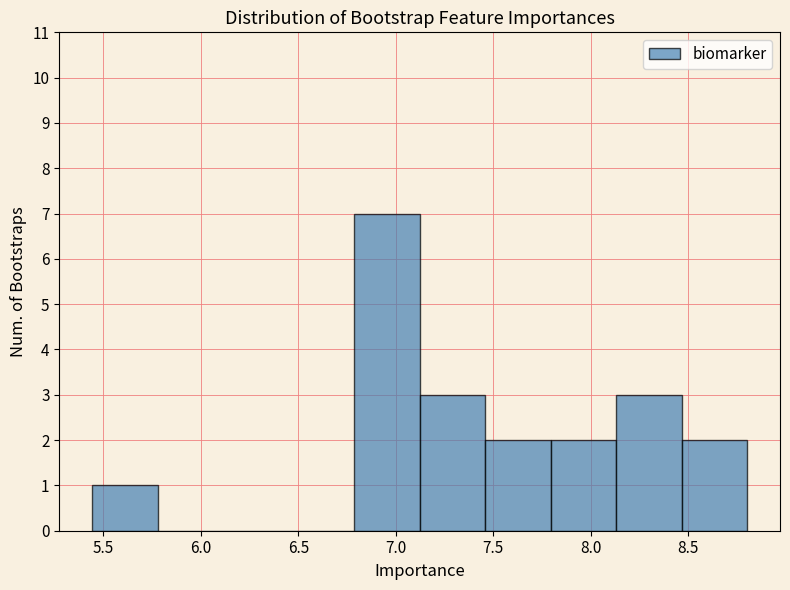

Reading left to right, transcribe this chart: for each bar, give the range it covers on the x-axis and its height. Neither the bar edges nor the heights are printed on the chart, so give them approximately, as read against the axes.

5.45 to 5.80: 1
5.80 to 6.10: 0
6.10 to 6.45: 0
6.45 to 6.80: 0
6.80 to 7.10: 7
7.10 to 7.45: 3
7.45 to 7.80: 2
7.80 to 8.15: 2
8.15 to 8.45: 3
8.45 to 8.80: 2